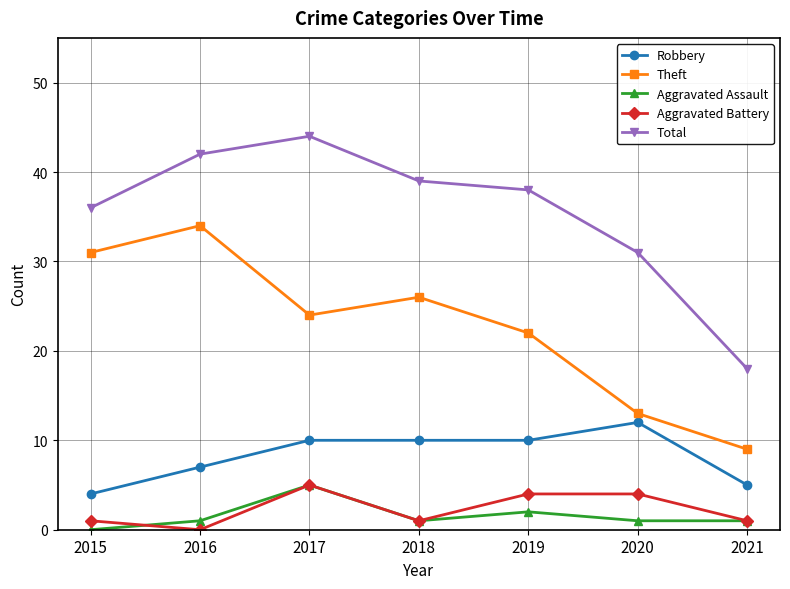

What is the difference between the Aggravated Assault values at 2017 and 2016?

4